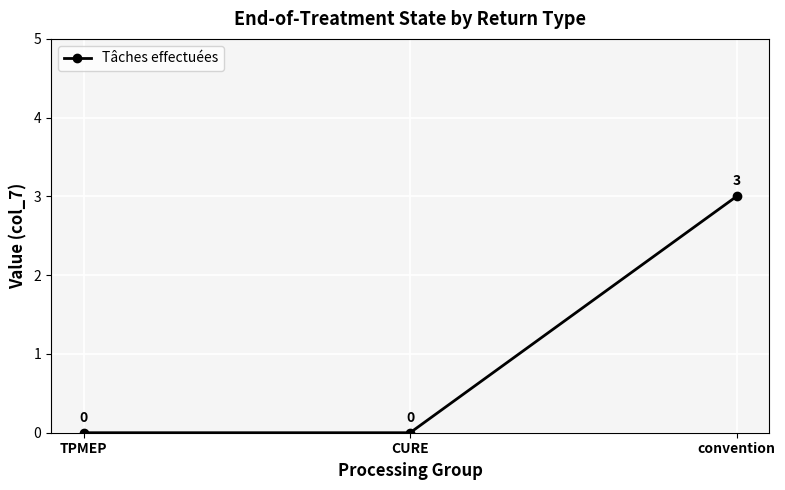

Does the chart display data point markers on the line(s)?

Yes